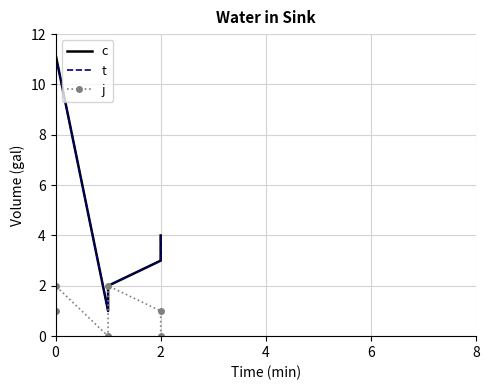

True or false: j has more than 2 points higher than both neighbors.

False